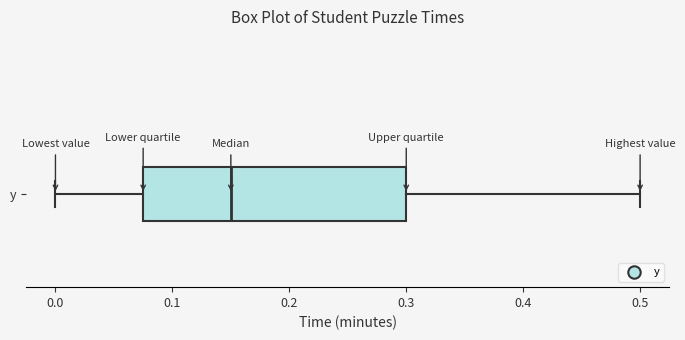

Transcribe this box plot: give where the median line is, the range the box spans, and where the two whiskers end, as read against the x-axis. The values are not printed on the chart, so give them approximately, as read against the axis.

median 0.15, box 0.08 to 0.30, whiskers 0.00 to 0.50